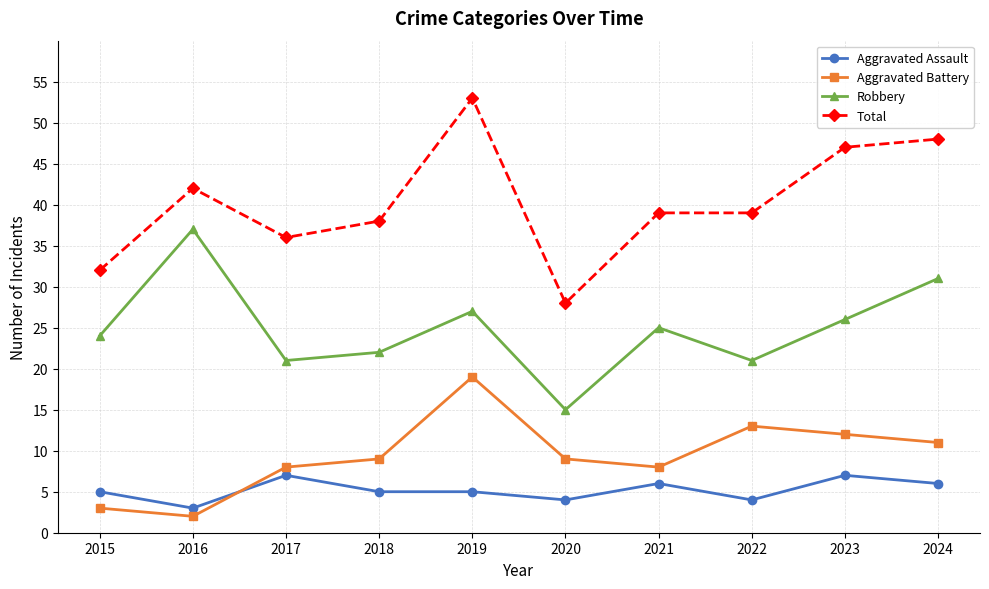

Is this an area chart (filled region under the line)?

No